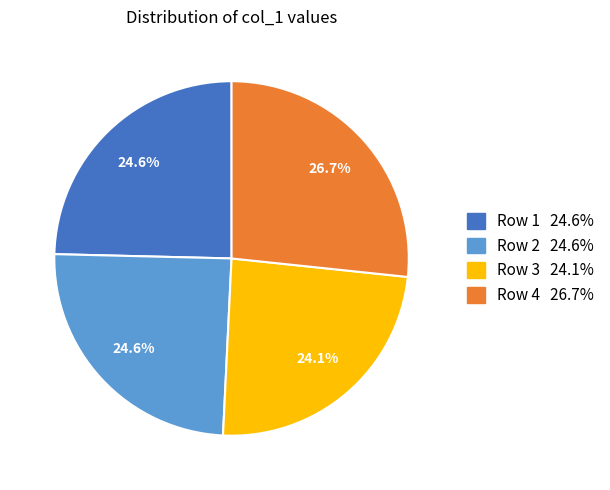

Is there a majority slice in this chart?

No